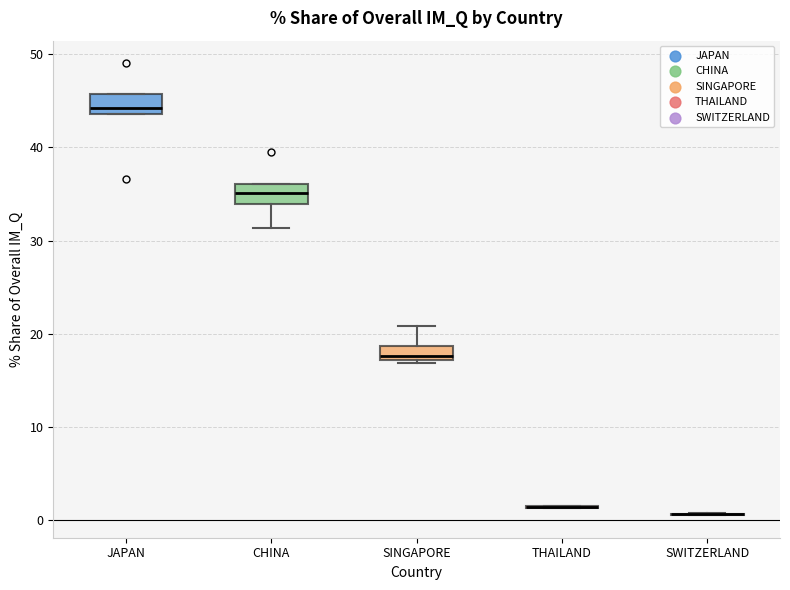

Where does the median line of the box for CHINA sit on the y-axis? The values are not printed on the chart, so give them approximately, as read against the axis.

35